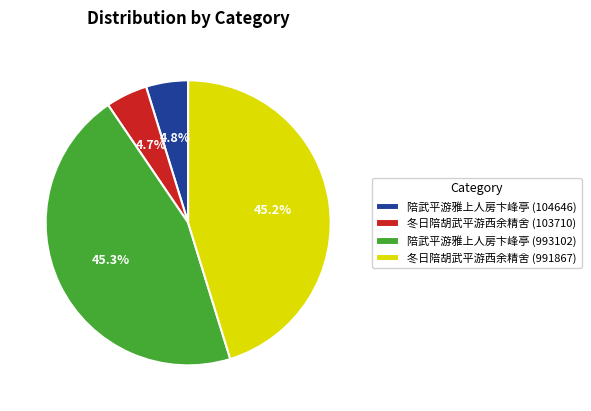

What percentage is the 陪武平游雅上人房卞峰亭 (993102) slice, to the nearest percent?

45%